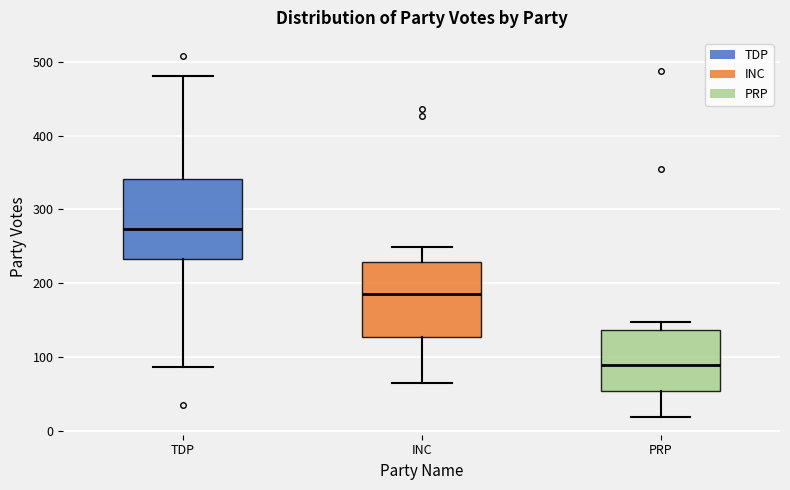

Reading left to right, transcribe this box plot: for each box, give where its median line is, the range the box spans, and where its two whiskers end, as read against the y-axis. The values are not printed on the chart, so give them approximately, as read against the axis.

TDP: median 270, box 230 to 340, whiskers 90 to 480
INC: median 190, box 130 to 230, whiskers 60 to 250
PRP: median 90, box 50 to 140, whiskers 20 to 150